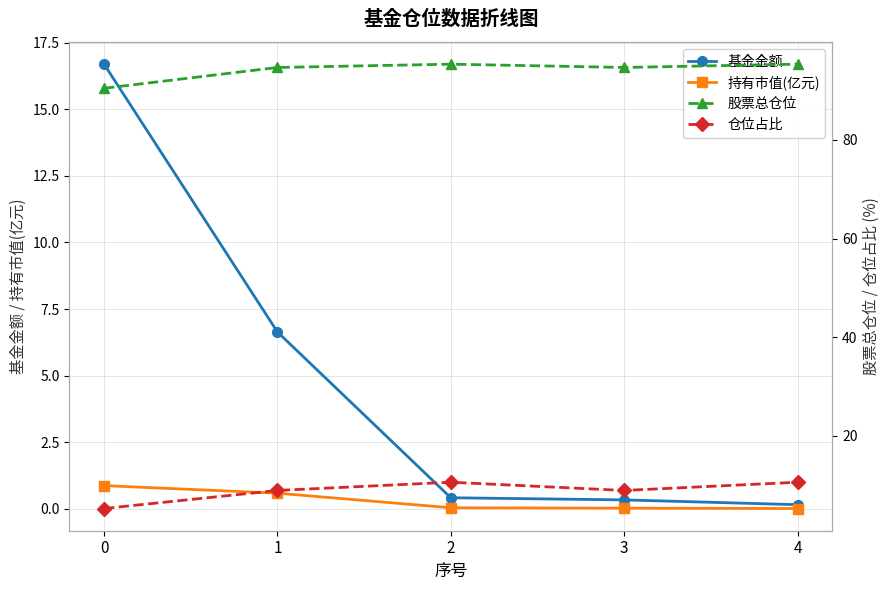

What is the approximate value of 基金金额 at 0?

16.7